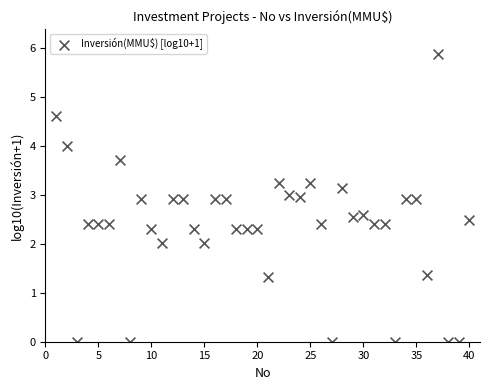

What is the range of X values (max minus min)?

39.0